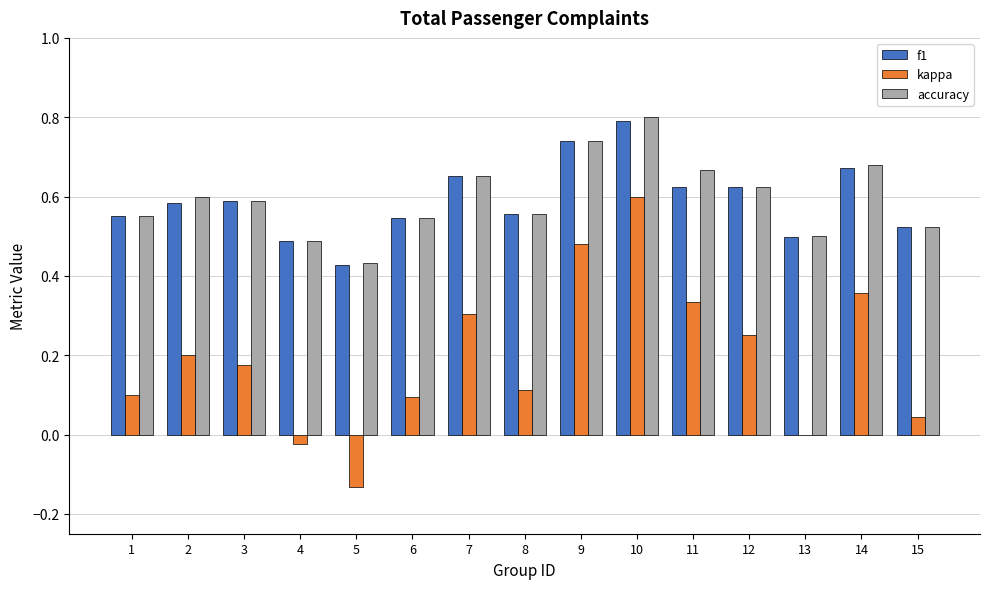

How many groups of bars are there?

15